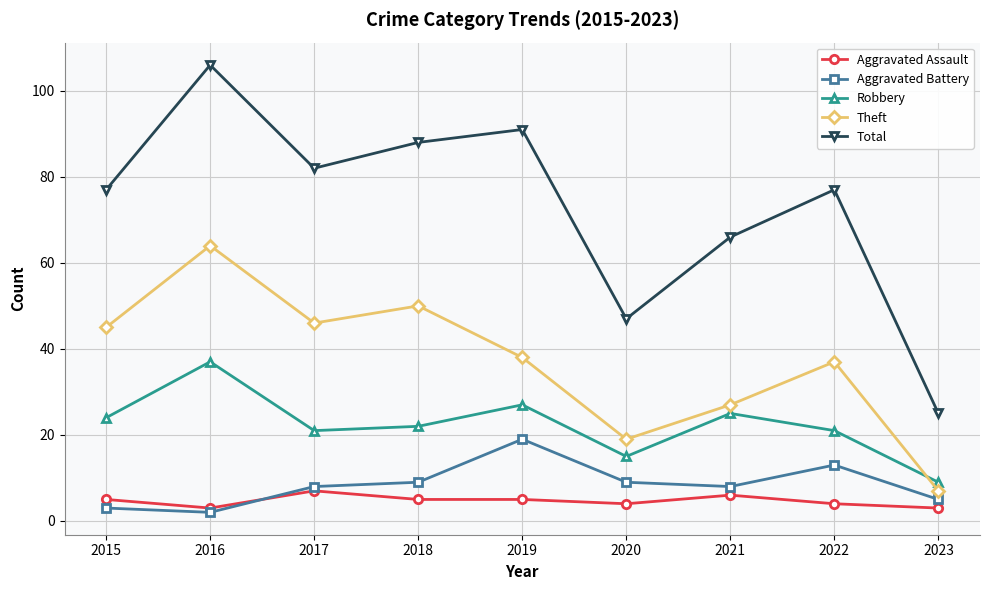

What is the value of the Aggravated Assault point at the 7th from the left?

6